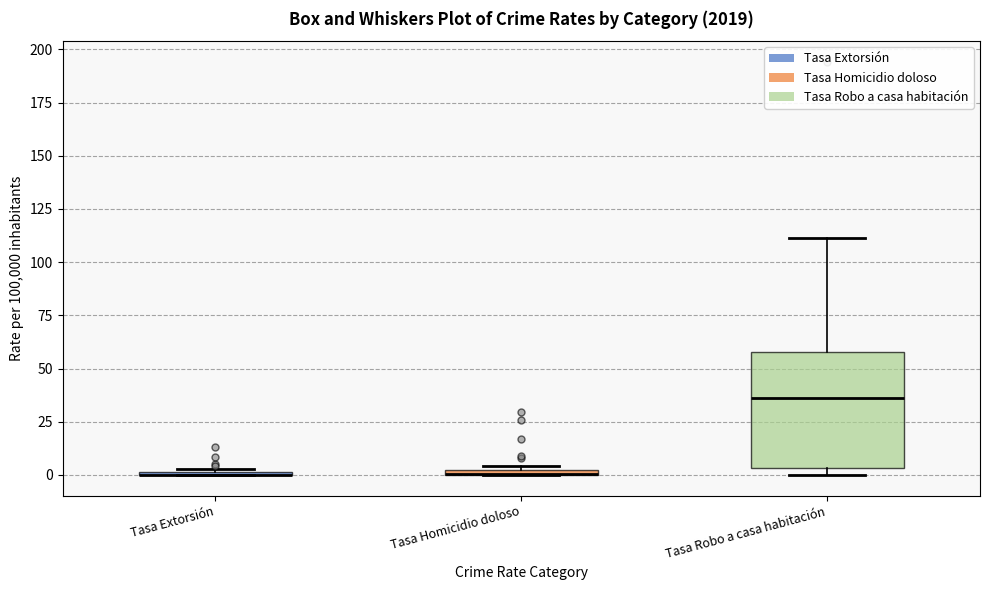

Which box is the tallest, from its lower edge to its upper edge?

Tasa Robo a casa habitación